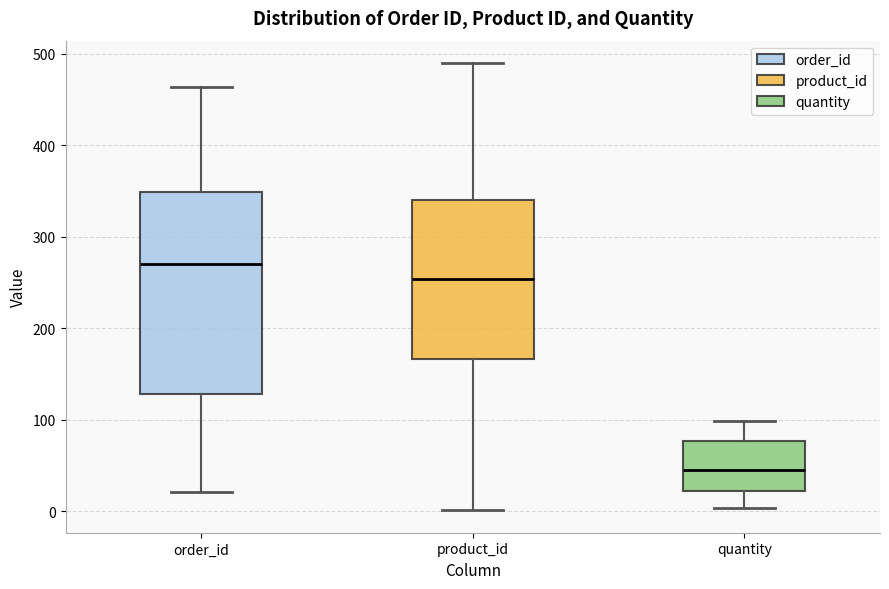

Which box has the lowest median line?

quantity